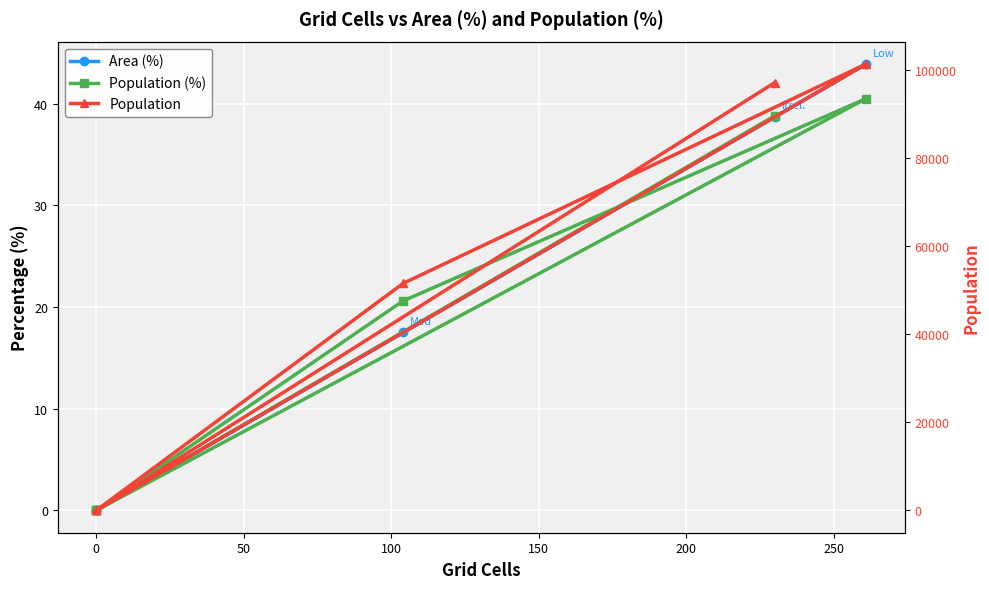

What position from the left is 0?

2